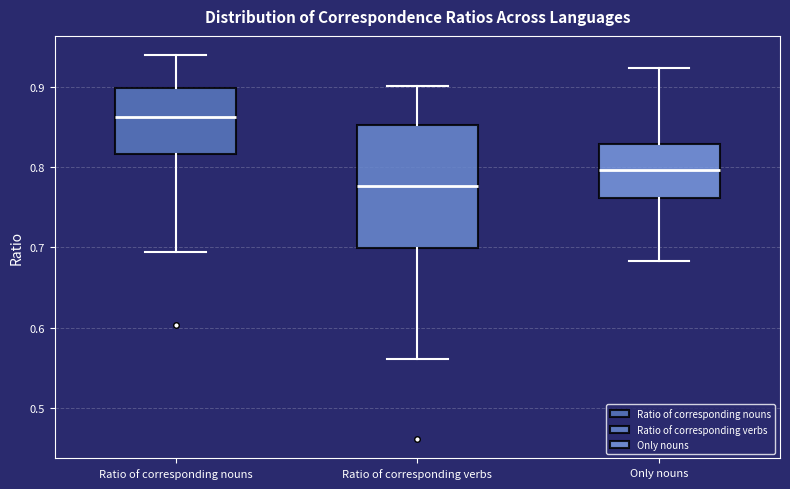

Which box's median line is the highest?

Ratio of corresponding nouns